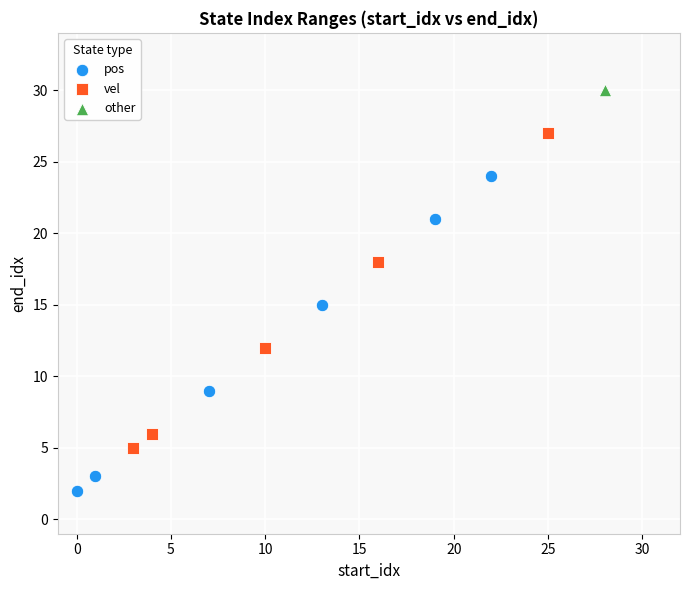

What are all the series names shown in the legend?

pos, vel, other